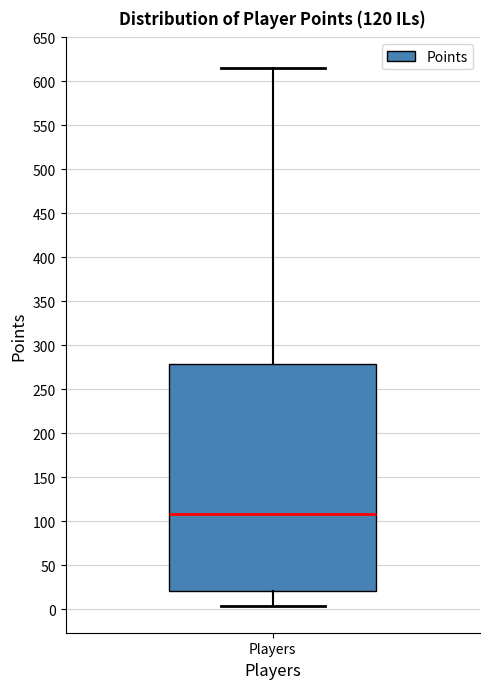

Read this box plot against the y-axis: the position of the median line, the range covered by the box, and the ends of both whiskers. The values are not printed on the chart, so give them approximately, as read against the axis.

median 110, box 20 to 280, whiskers 5 to 615